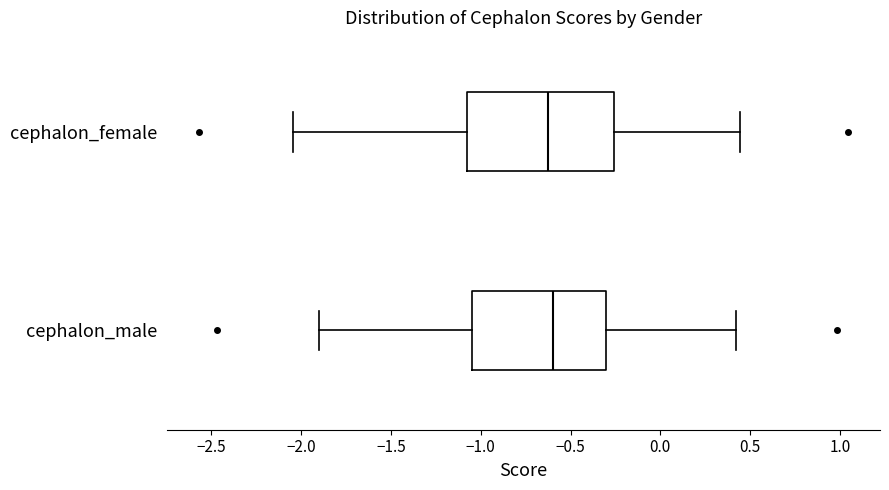

Reading bottom to top, read every box against the x-axis: the position of its median line, the range the box covers, and the ends of its whiskers. The values are not printed on the chart, so give them approximately, as read against the axis.

cephalon_male: median -0.60, box -1.05 to -0.30, whiskers -1.90 to 0.40
cephalon_female: median -0.65, box -1.10 to -0.25, whiskers -2.05 to 0.45